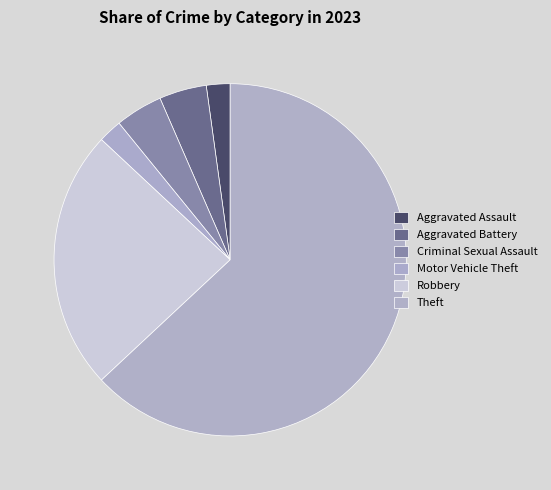

How many slices are in this pie chart?

6